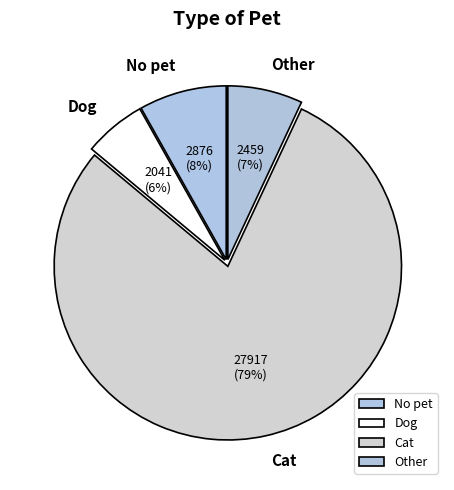

Which has a higher value, Cat or Other?

Cat